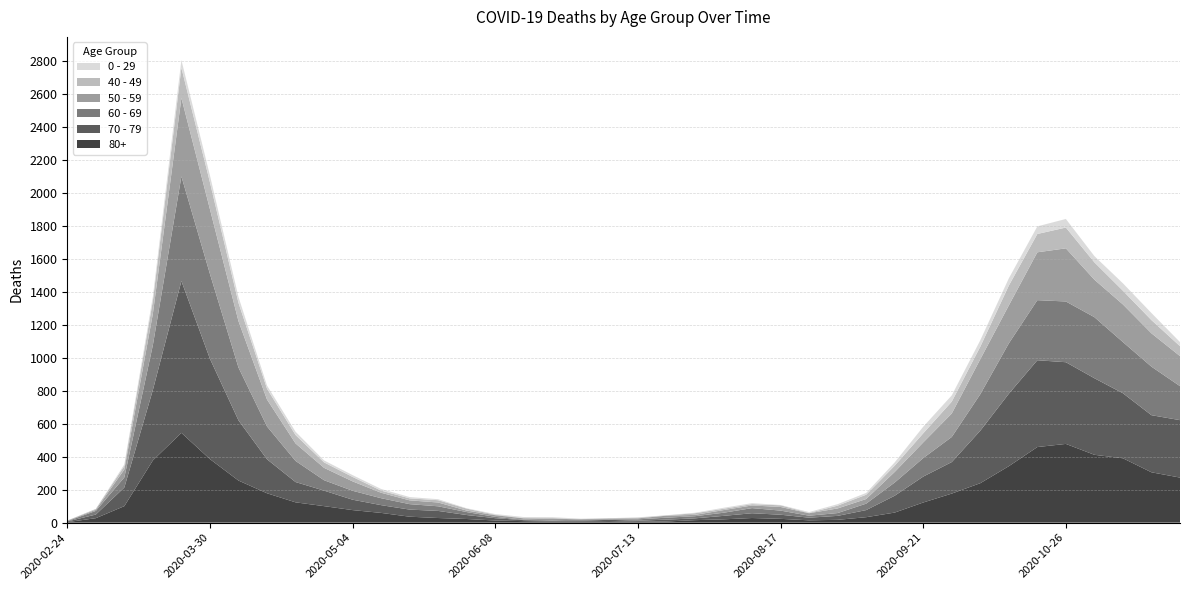

Reading left to right, extract all data points from this chart.

0 - 29: 1	0	10	25	47	42	36	19	20	12	11	10	8	6	2	4	6	5	2	1	2	1	3	6	6	2	5	9	11	20	40	38	39	44	46	52	38	45	43	25
40 - 49: 0	5	21	79	183	163	111	66	51	33	27	13	12	14	12	3	2	5	1	1	4	2	10	8	8	10	2	17	26	38	55	72	76	120	111	126	105	83	80	60
50 - 59: 3	7	48	190	475	392	281	163	106	75	57	33	23	23	9	10	8	9	3	5	6	12	8	16	16	22	15	28	28	64	95	142	212	230	290	322	227	228	202	182
60 - 69: 2	22	61	272	634	514	320	199	128	63	54	42	33	28	18	8	3	3	6	3	8	12	13	19	31	25	12	17	39	80	112	152	221	305	364	368	370	310	294	206
70 - 79: 4	22	113	427	920	608	365	206	123	94	63	47	43	43	24	14	6	5	5	8	7	11	11	21	29	25	16	24	43	102	157	191	318	439	526	495	464	394	346	348
80+: 3	27	100	377	544	385	255	178	123	100	76	59	36	28	22	13	9	6	7	9	5	7	15	20	28	23	14	17	33	61	122	176	239	342	458	477	411	390	305	273